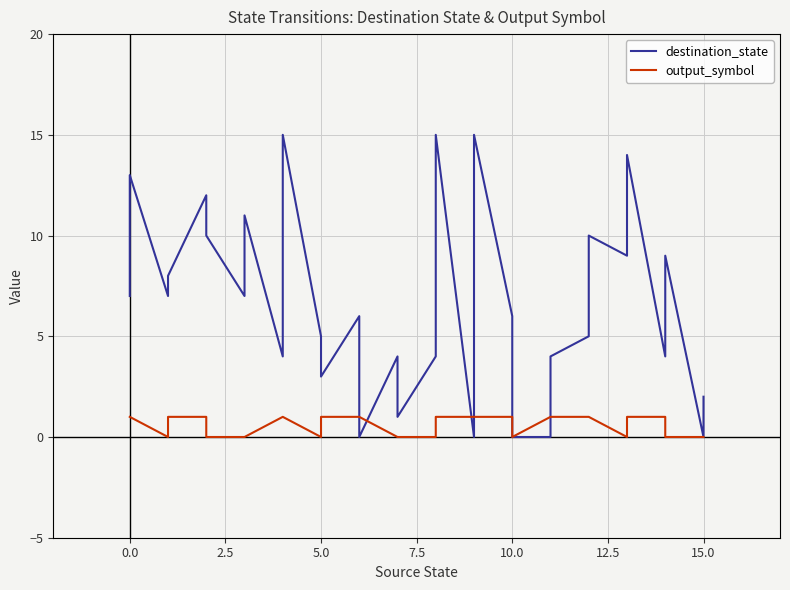

List the series in order of their peak value, highest first.

destination_state, output_symbol